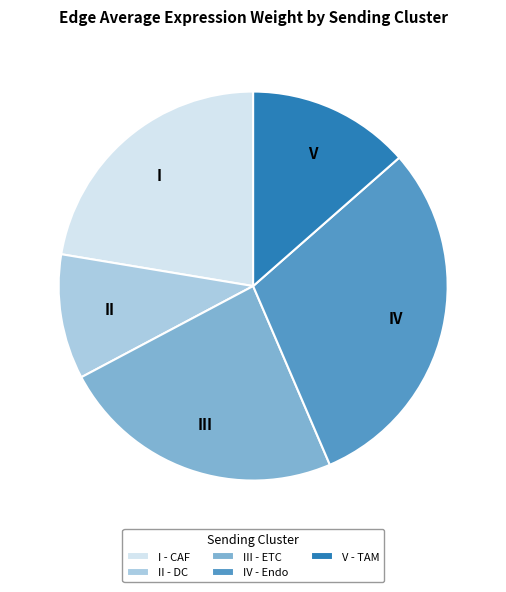

What is the largest slice in the pie chart?

IV - Endo